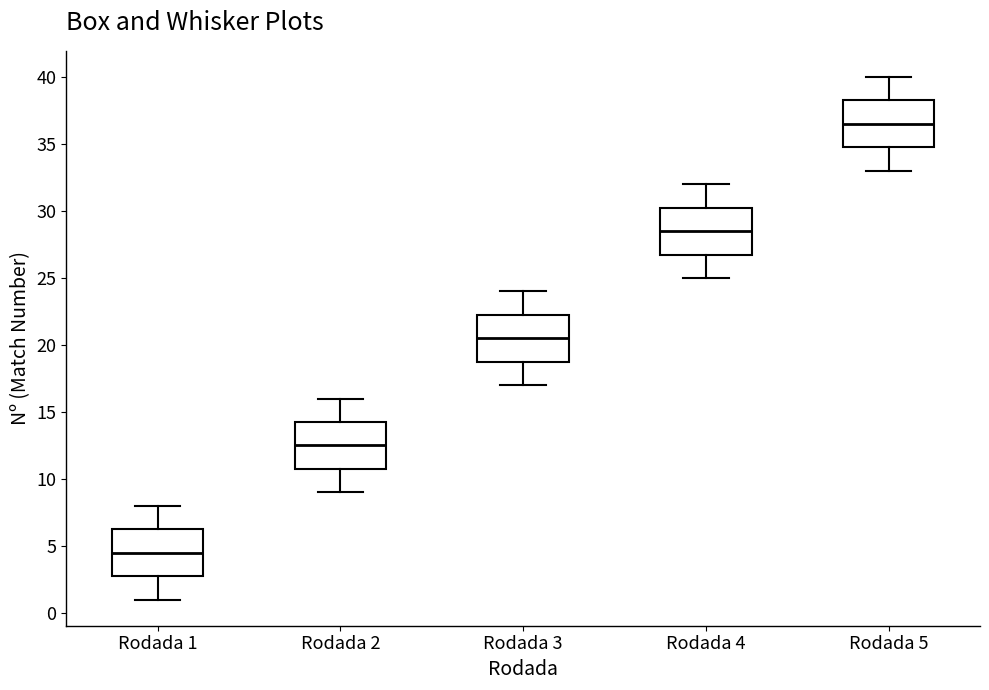

Reading left to right, transcribe this box plot: for each box, give where its median line is, the range the box spans, and where its two whiskers end, as read against the y-axis. The values are not printed on the chart, so give them approximately, as read against the axis.

Rodada 1: median 4.5, box 3.0 to 6.5, whiskers 1.0 to 8.0
Rodada 2: median 12.5, box 11.0 to 14.5, whiskers 9.0 to 16.0
Rodada 3: median 20.5, box 19.0 to 22.5, whiskers 17.0 to 24.0
Rodada 4: median 28.5, box 27.0 to 30.5, whiskers 25.0 to 32.0
Rodada 5: median 36.5, box 35.0 to 38.5, whiskers 33.0 to 40.0